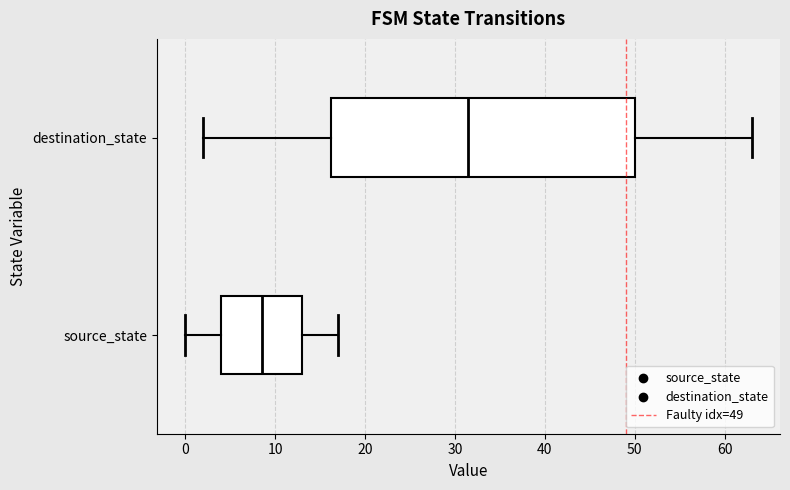

Comparing the boxes themselves (not the whiskers), which one is the widest?

destination_state